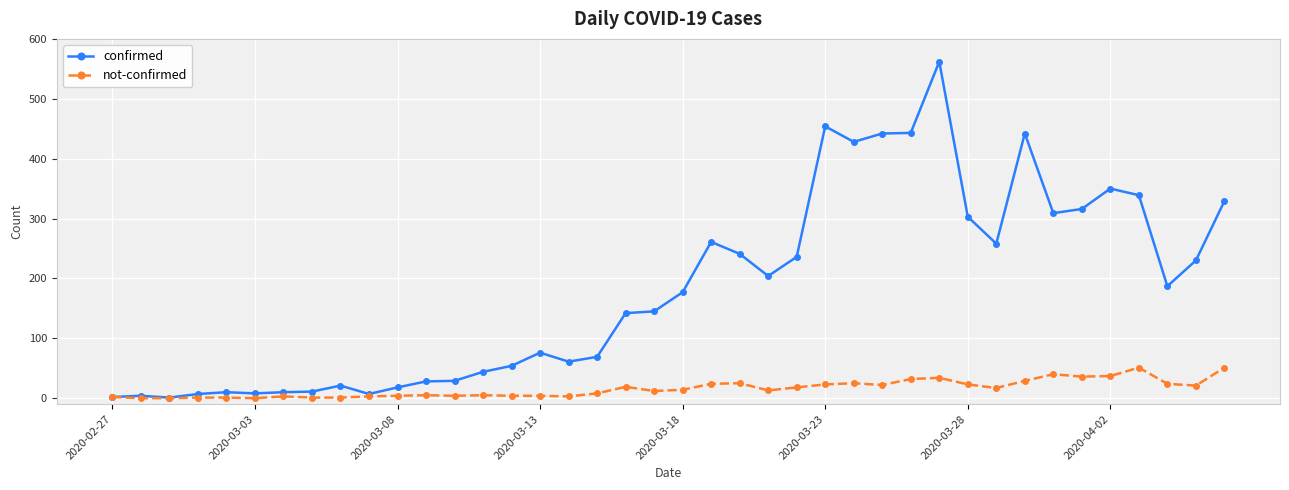

Which series has the largest total across all categories?

confirmed